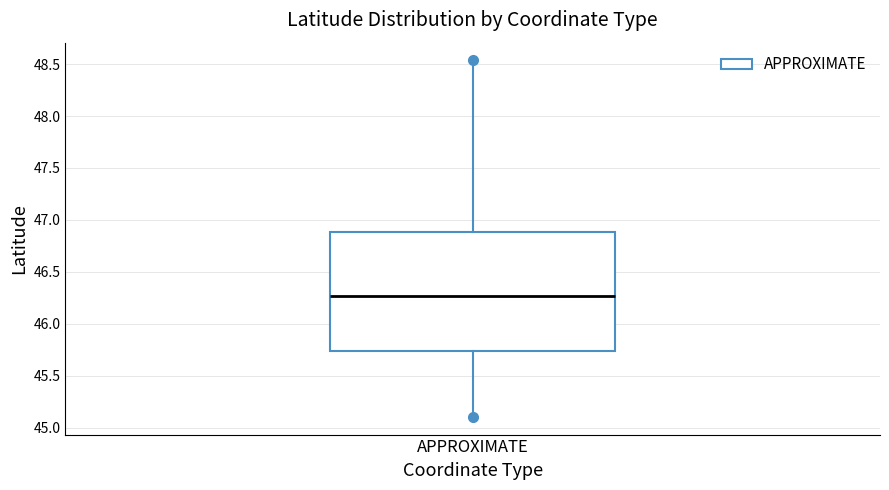

Where does the median line of the box for APPROXIMATE sit on the y-axis? The values are not printed on the chart, so give them approximately, as read against the axis.

46.25